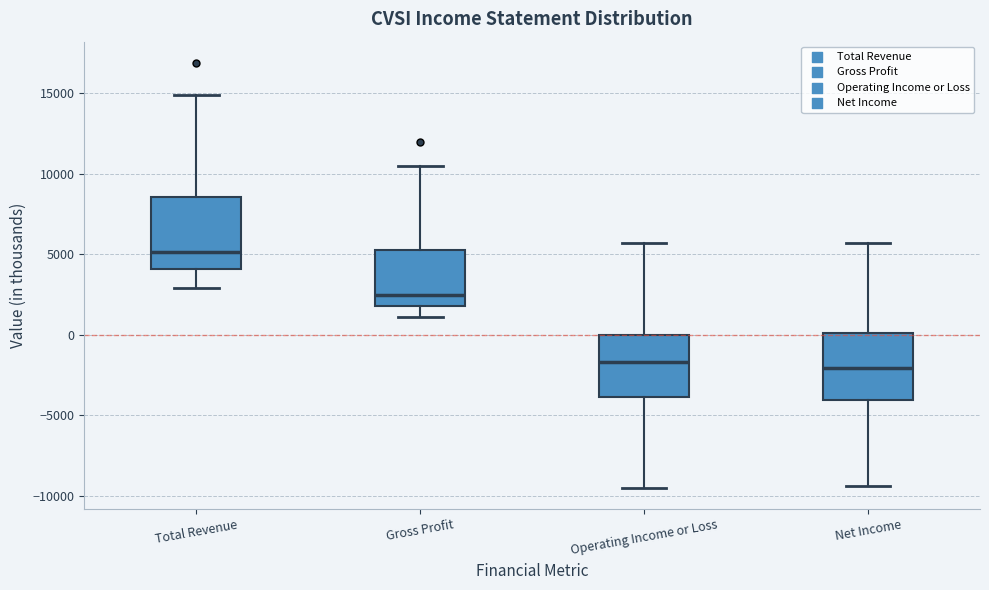

Which box has the highest median line?

Total Revenue